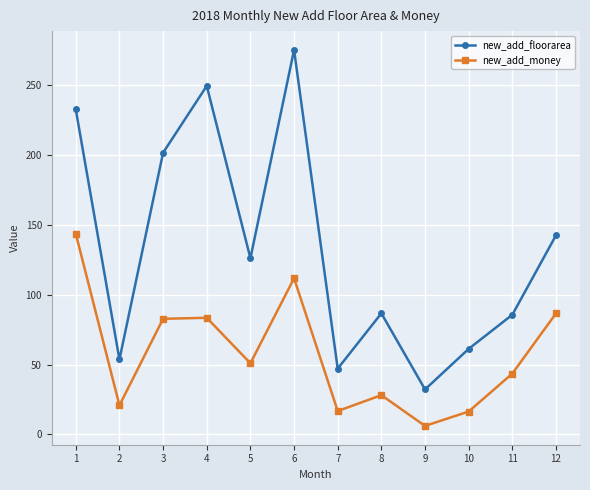

Is this an area chart (filled region under the line)?

No